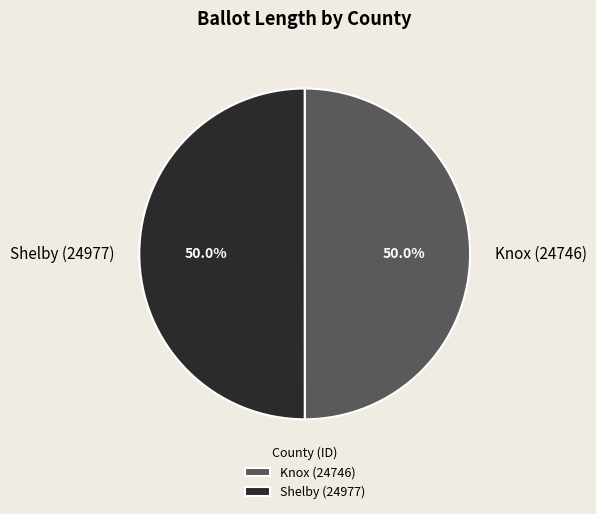

Approximately how many times larger is the value at Shelby (24977) compared to Knox (24746)?

1.0